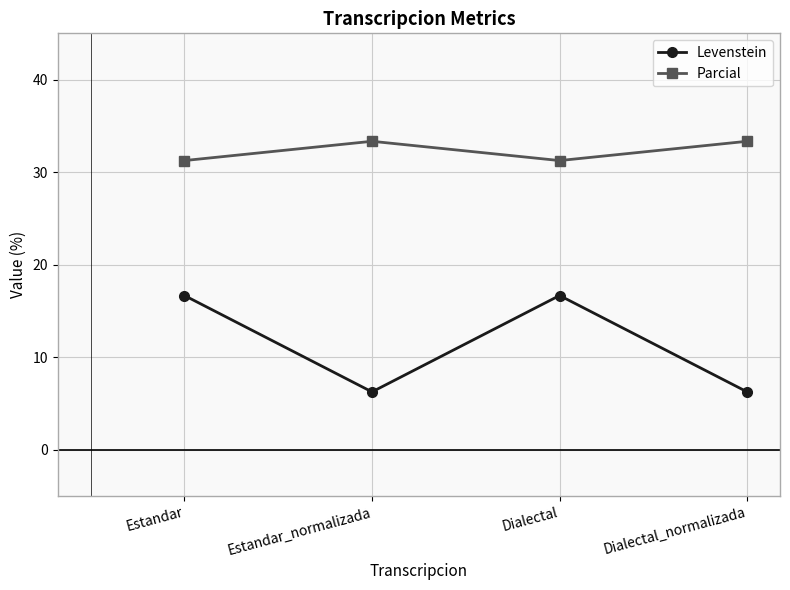

Is this an area chart (filled region under the line)?

No